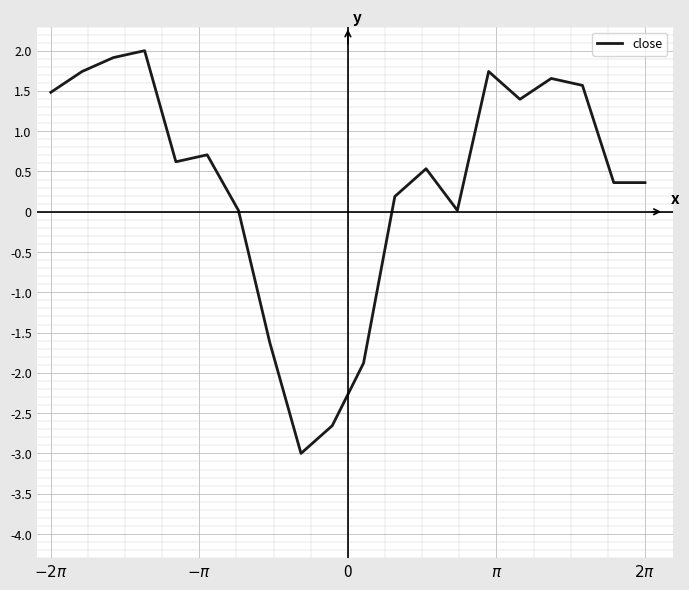

What is the greatest value displayed?

2.0